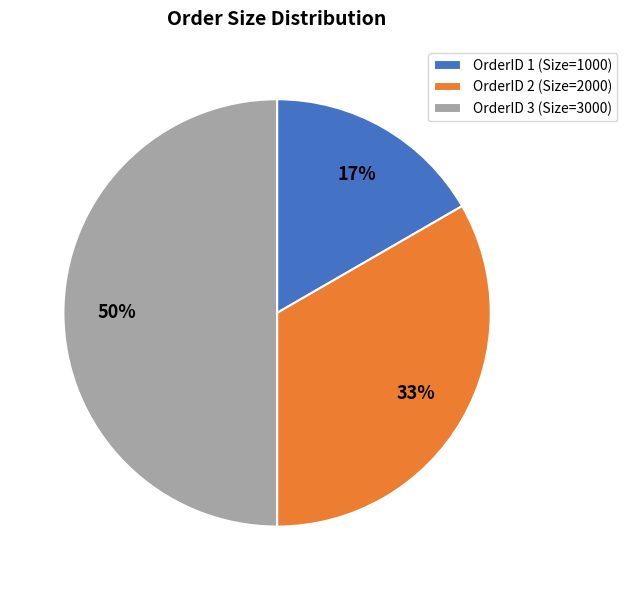

Count the number of slices in the pie.

3